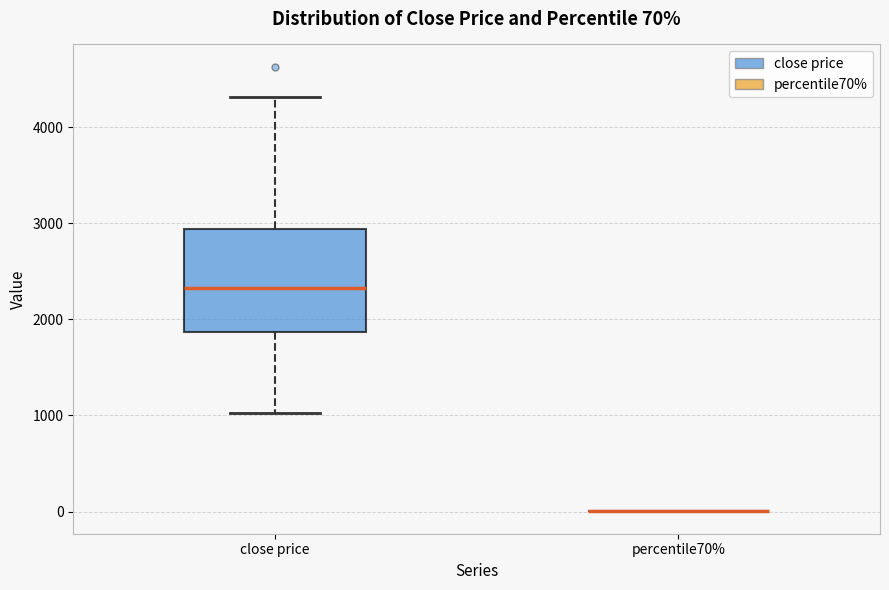

Comparing the boxes themselves (not the whiskers), which one is the tallest?

close price